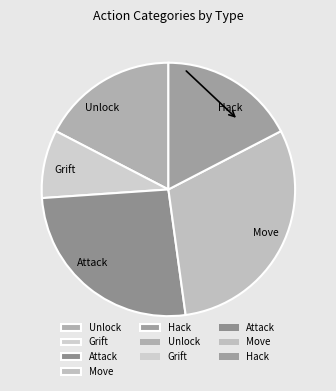

Which category has the biggest portion of the pie?

Move